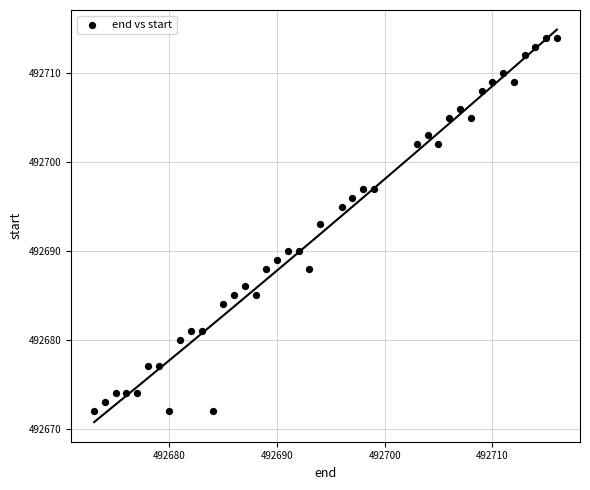

What is the range of X values (max minus min)?

43